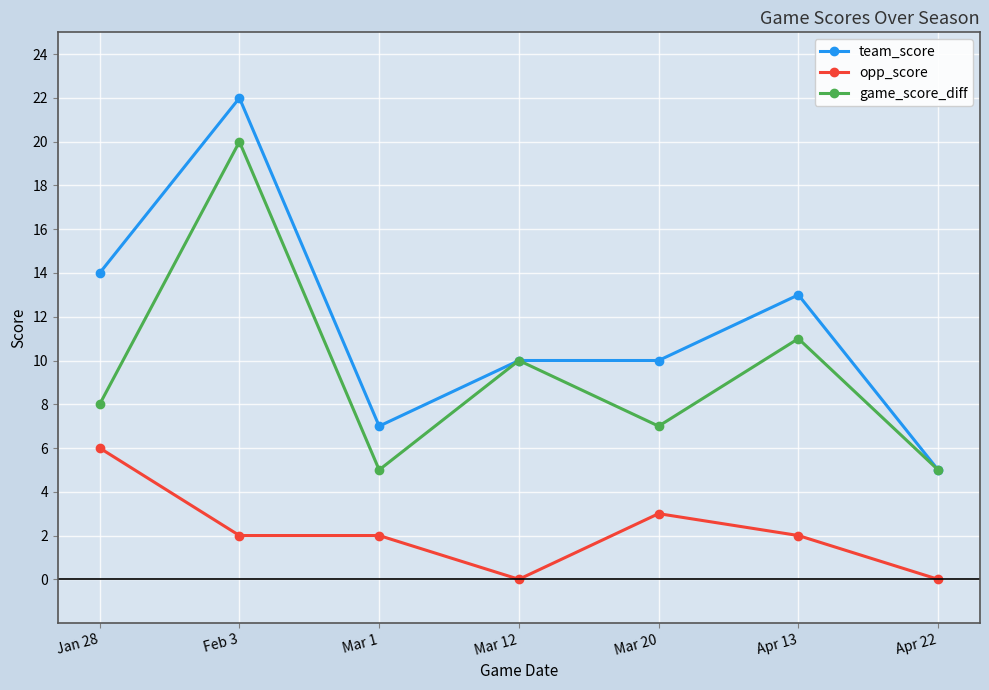

Rank the series by their maximum value, from lowest to highest.

opp_score, game_score_diff, team_score